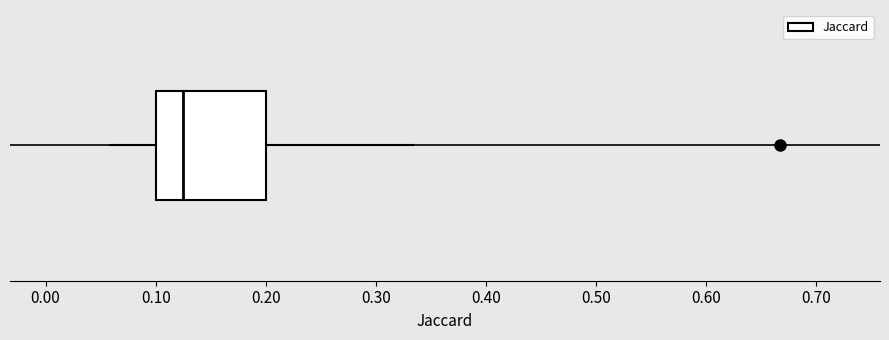

Read this box plot against the x-axis: the position of the median line, the range covered by the box, and the ends of both whiskers. The values are not printed on the chart, so give them approximately, as read against the axis.

median 0.13, box 0.10 to 0.20, whiskers 0.06 to 0.33